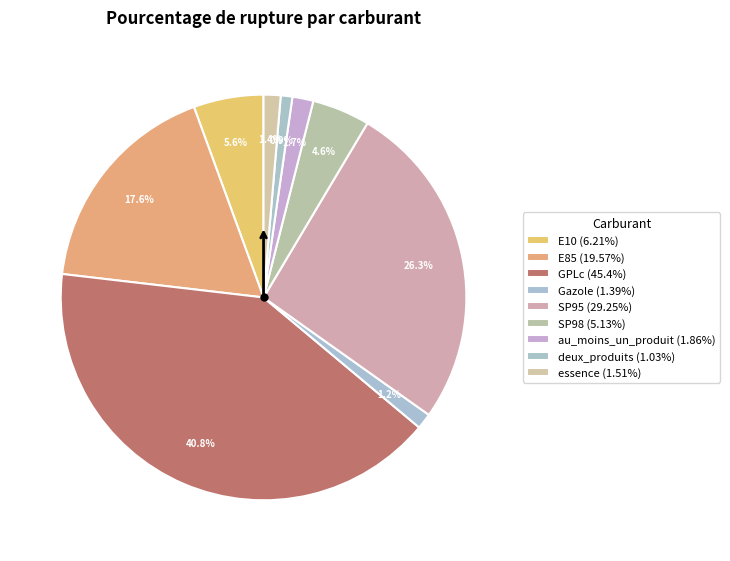

How many slices are in this pie chart?

9